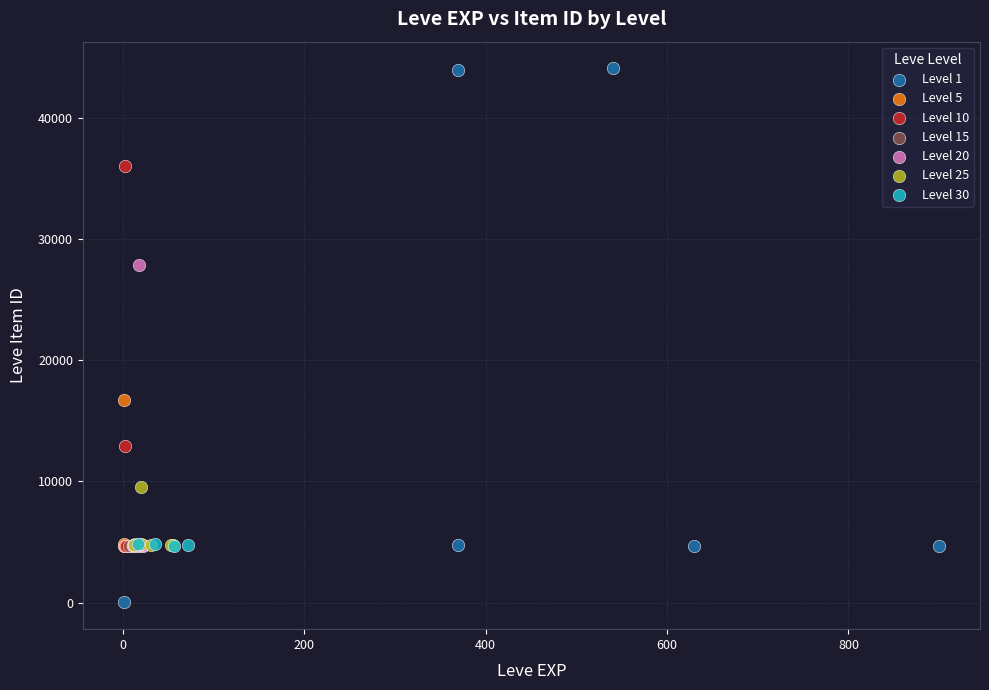

Which series has the largest Y range (max minus min)?

Level 1